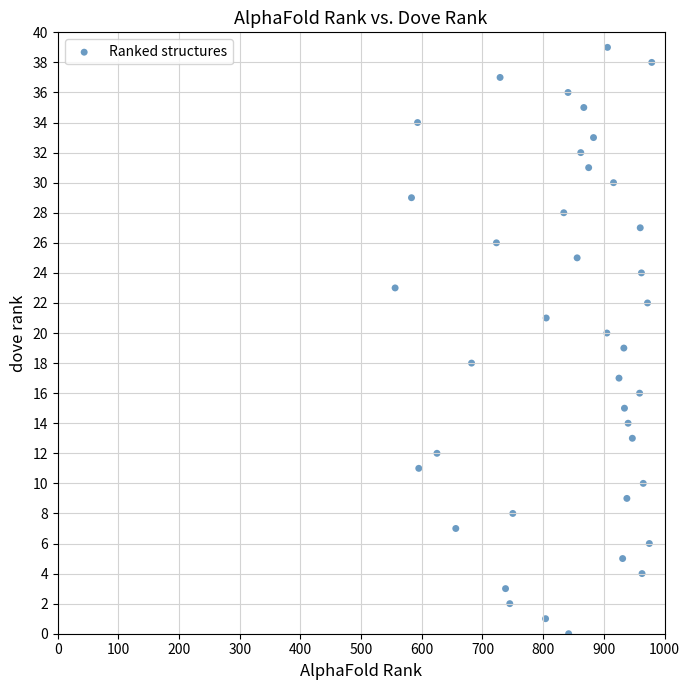

What is the range of Y values (max minus min)?

39